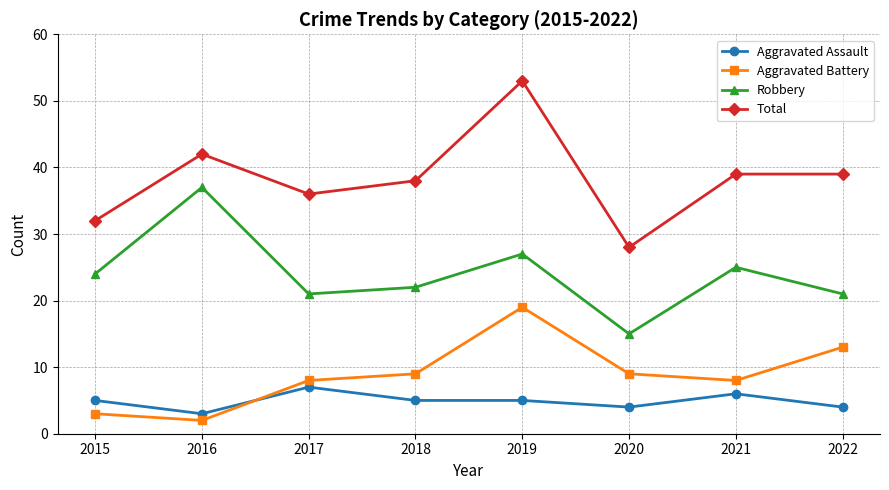

Reading left to right, transcribe all the data shown in this chart.

Aggravated Assault: 5	3	7	5	5	4	6	4
Aggravated Battery: 3	2	8	9	19	9	8	13
Robbery: 24	37	21	22	27	15	25	21
Total: 32	42	36	38	53	28	39	39